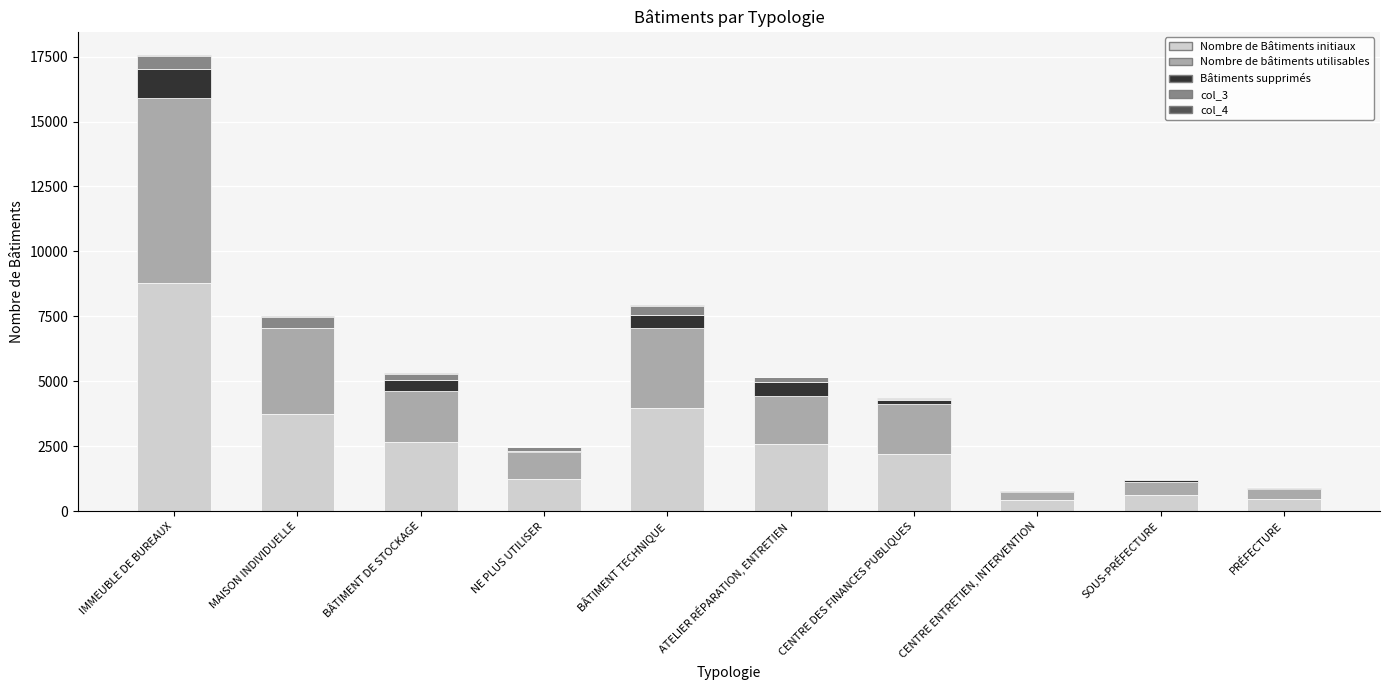

At which category is the sum across all series the highest?

IMMEUBLE DE BUREAUX